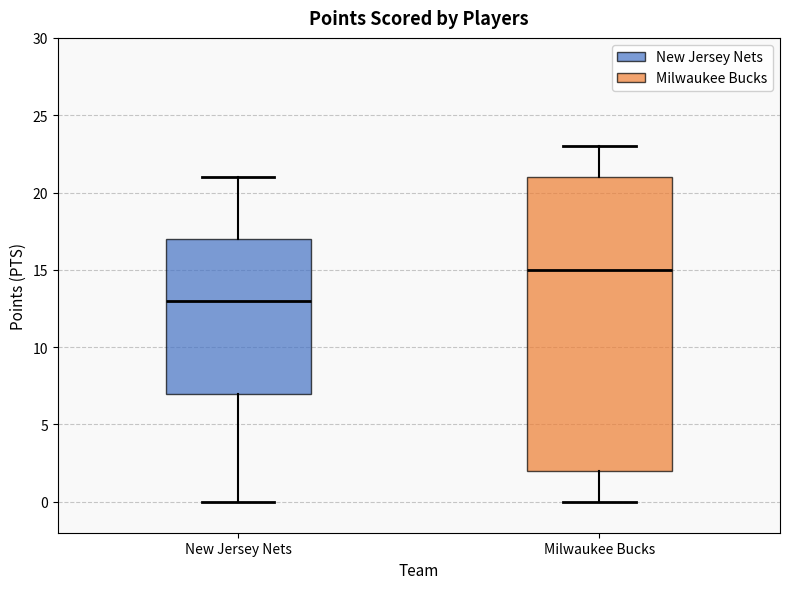

Reading left to right, read every box against the y-axis: the position of its median line, the range the box covers, and the ends of its whiskers. The values are not printed on the chart, so give them approximately, as read against the axis.

New Jersey Nets: median 13, box 7 to 17, whiskers 0 to 21
Milwaukee Bucks: median 15, box 2 to 21, whiskers 0 to 23